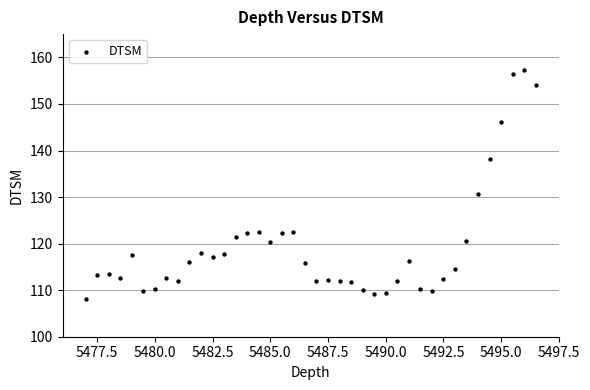

What Y value in the scatter plot is closest to 132?

130.7